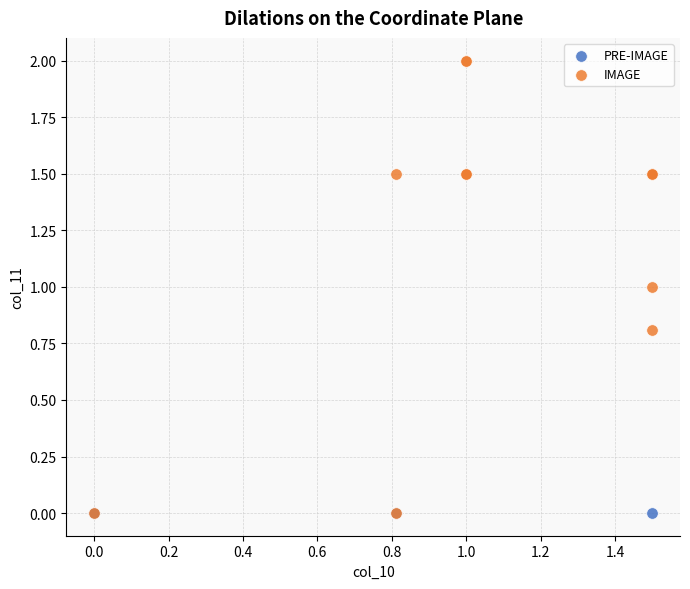

Which series has the largest Y range (max minus min)?

IMAGE